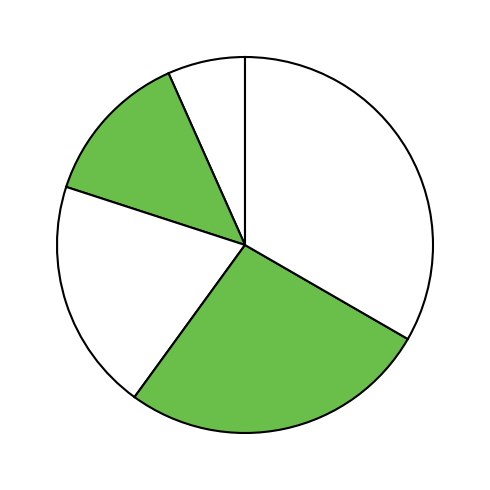

How many segments does this pie chart have?

5